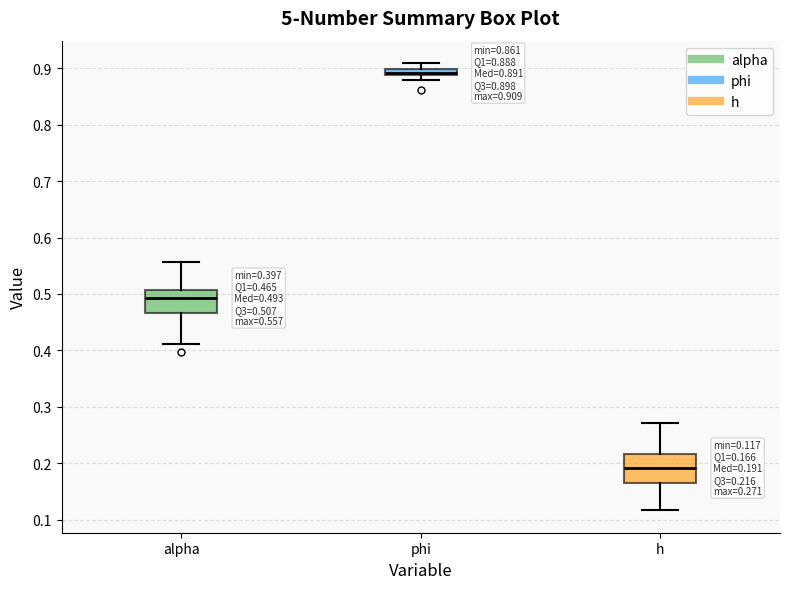

Which box has the lowest median line?

h